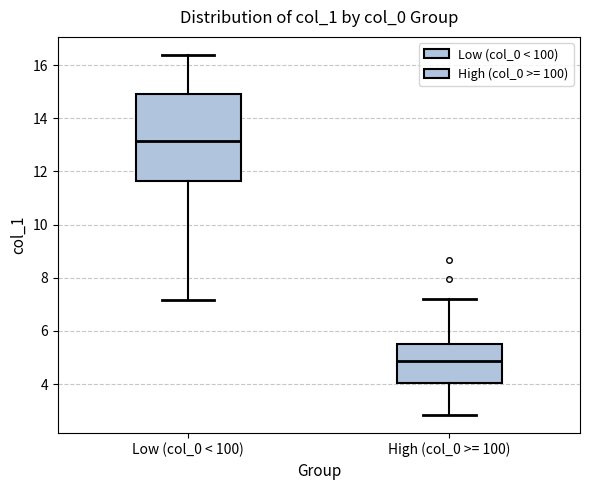

Where does the median line of the box for High (col_0 >= 100) sit on the y-axis? The values are not printed on the chart, so give them approximately, as read against the axis.

4.8